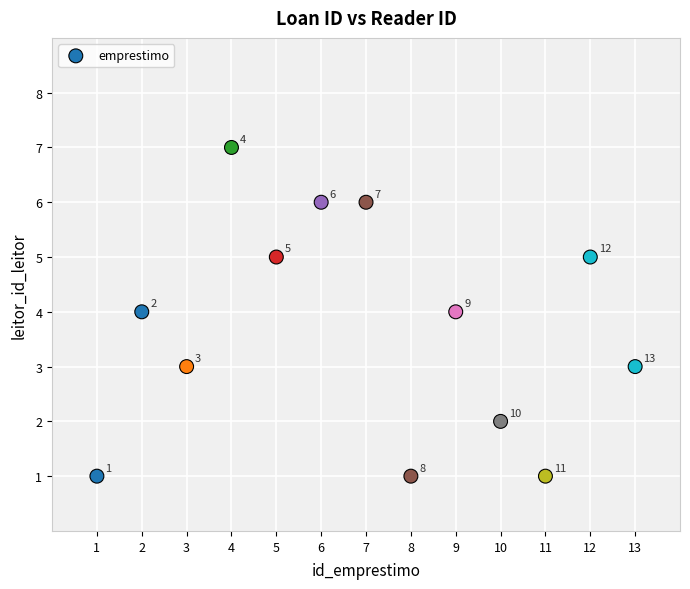

What Y value in the scatter plot is closest to 4?

4